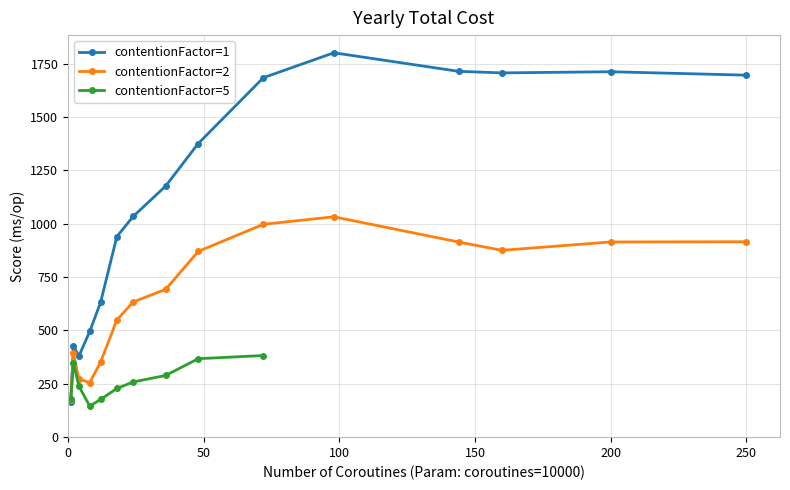

What is the spread (max minus min) of values at 24?

400.7